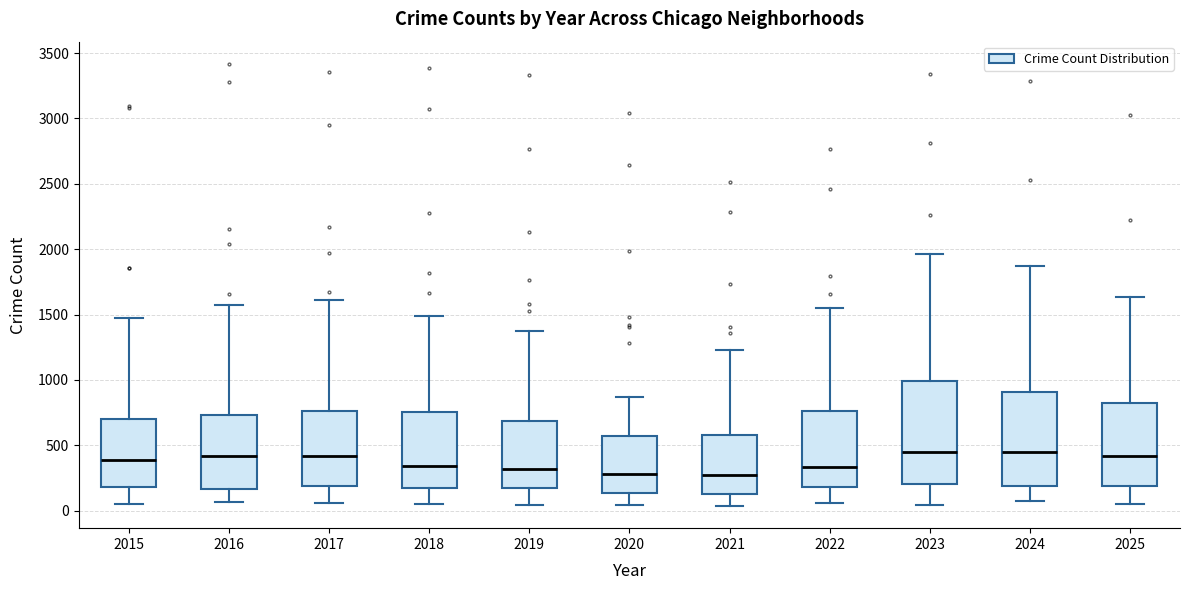

Which box is the tallest, from its lower edge to its upper edge?

2023